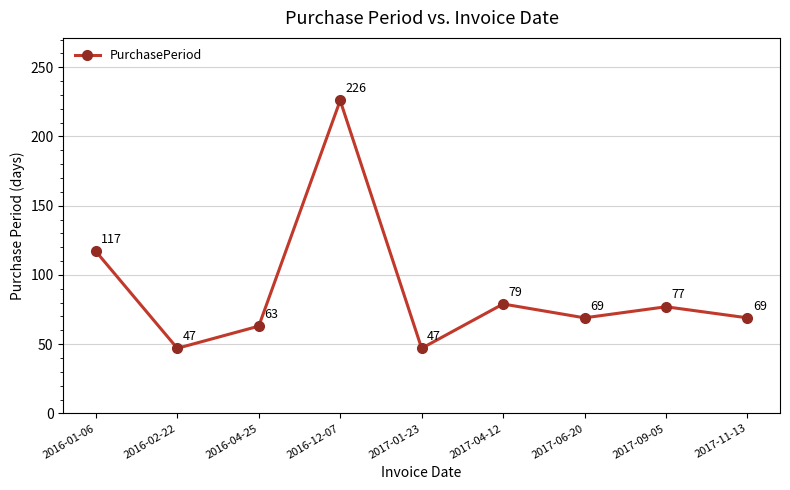

What is the change in value from 2016-01-06 to 2016-12-07?

+109